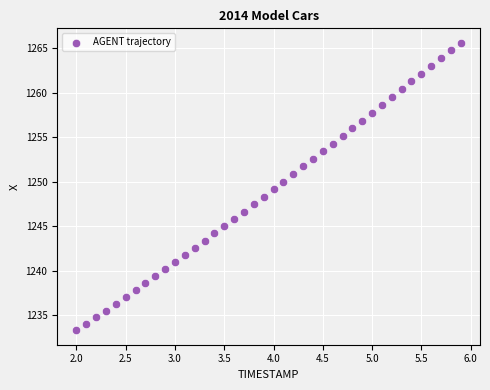

What is the range of X values (max minus min)?

3.9